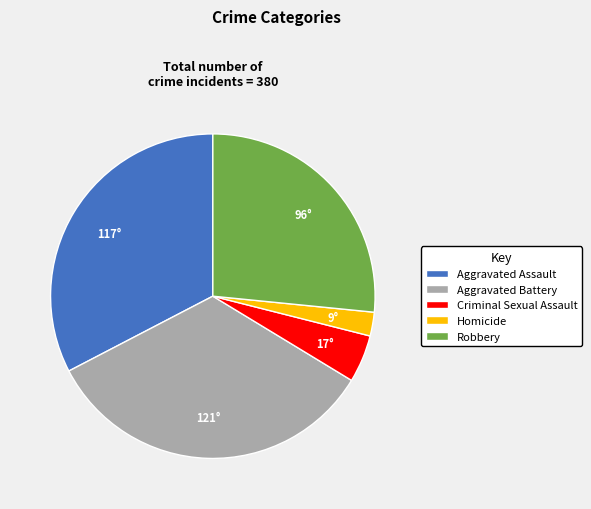

Rank the categories by value from highest to lowest.

Aggravated Battery, Aggravated Assault, Robbery, Criminal Sexual Assault, Homicide